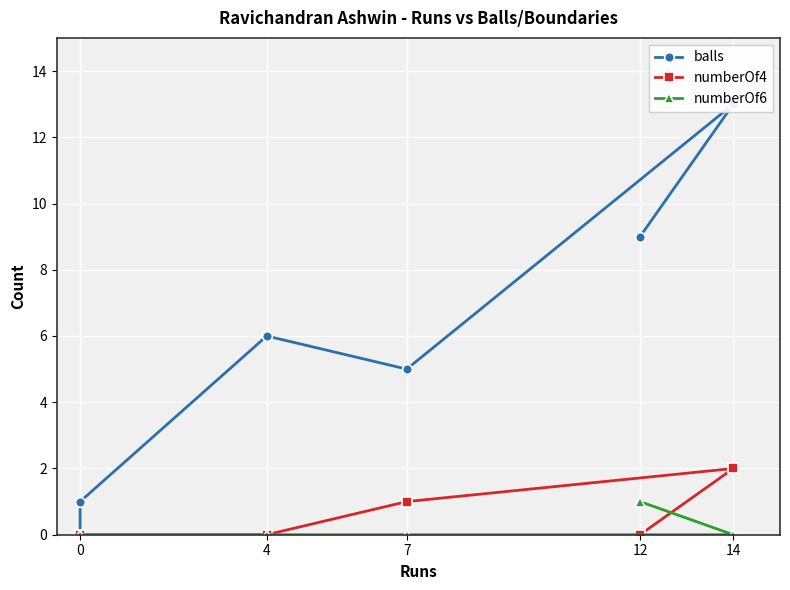

What are all the series names shown in the legend?

balls, numberOf4, numberOf6